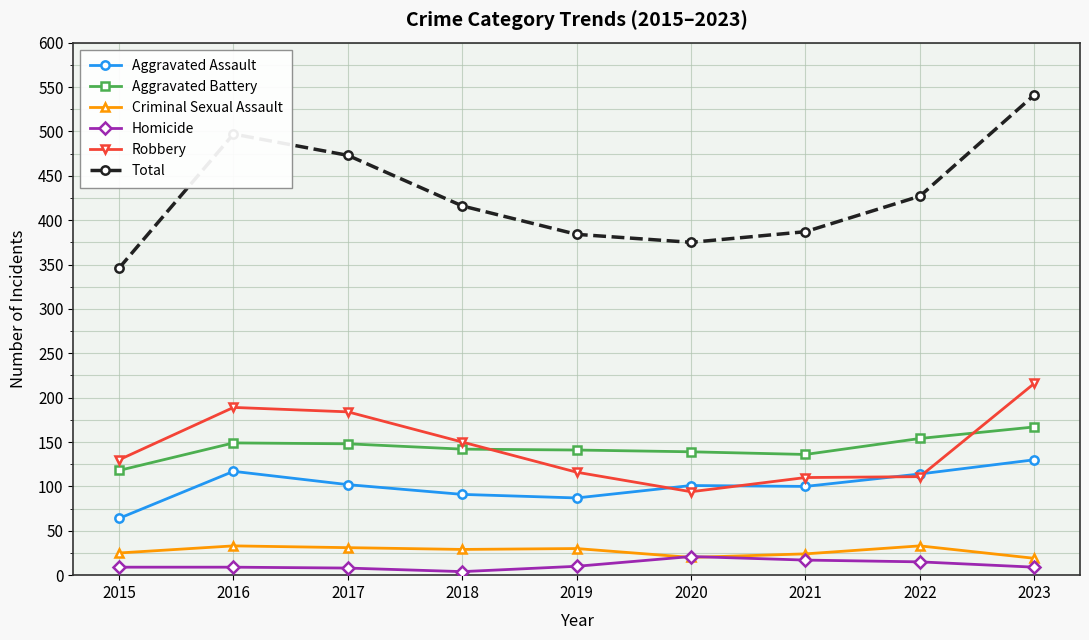

At which category does Robbery reach its first local peak?

2016